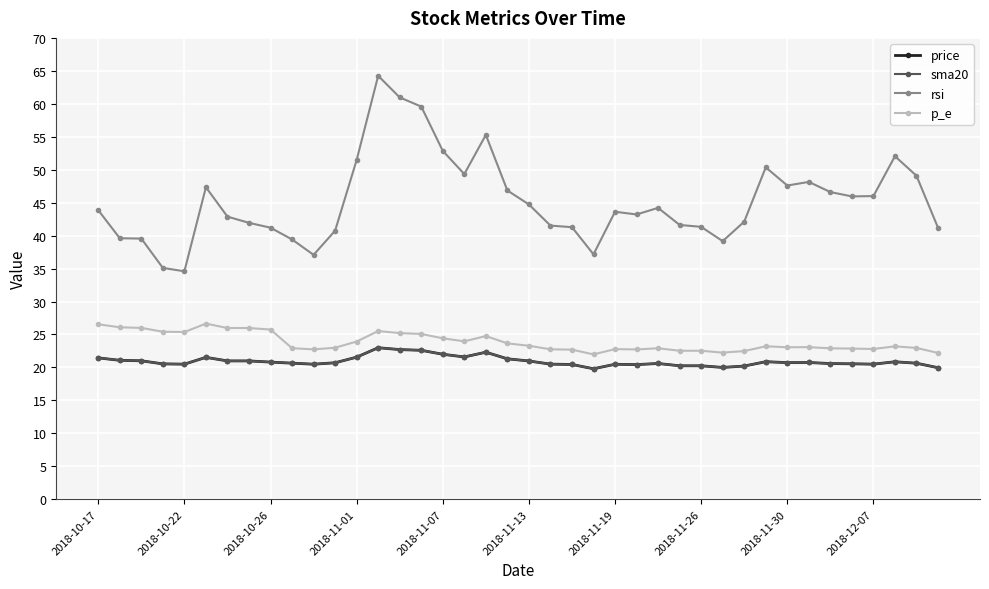

What is the difference between the maximum and minimum values in the price series?

3.2